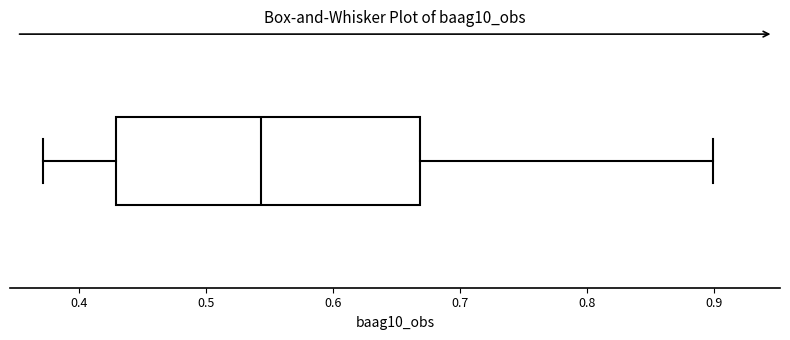

Transcribe this box plot: give where the median line is, the range the box spans, and where the two whiskers end, as read against the x-axis. The values are not printed on the chart, so give them approximately, as read against the axis.

median 0.54, box 0.43 to 0.67, whiskers 0.37 to 0.90